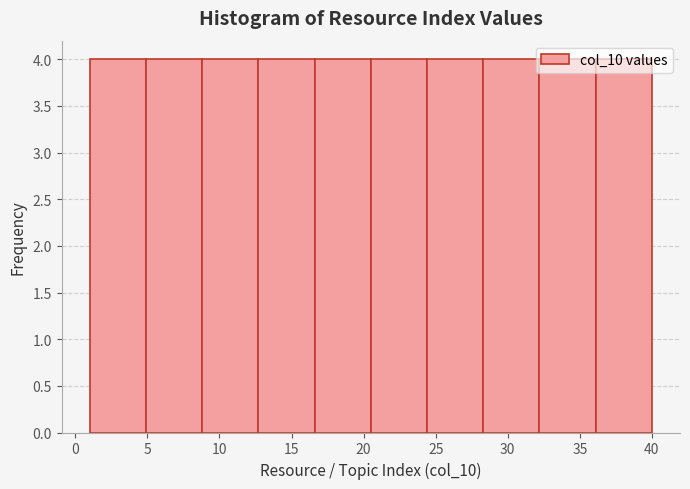

How tall is the bar that spans 4.9 to 8.8 on the x-axis? Neither the bar edges nor the heights are printed on the chart, so give them approximately, as read against the axes.

4